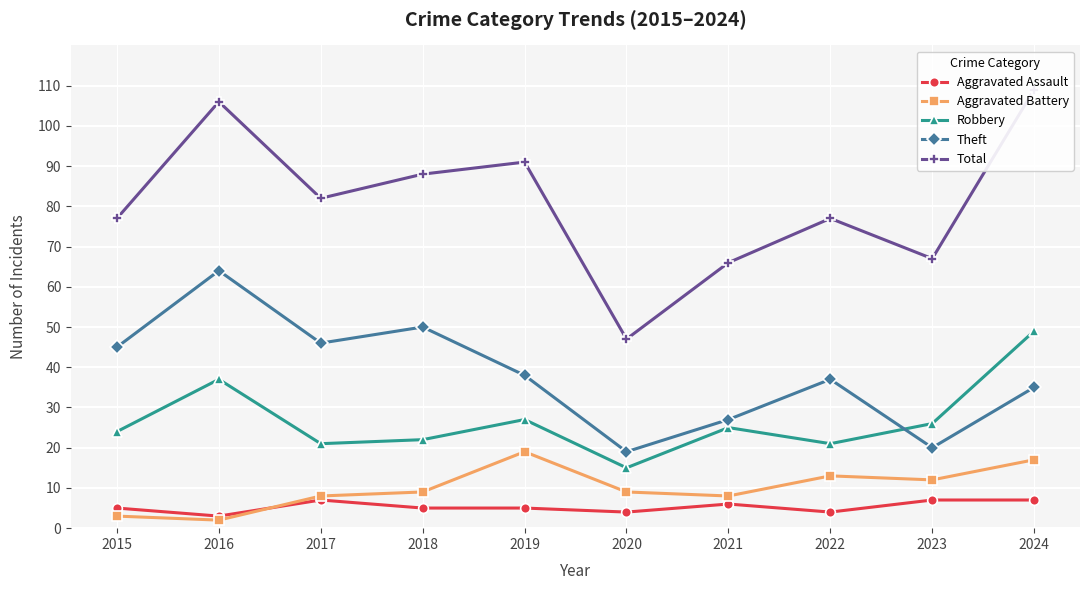

What is the greatest value displayed?

109